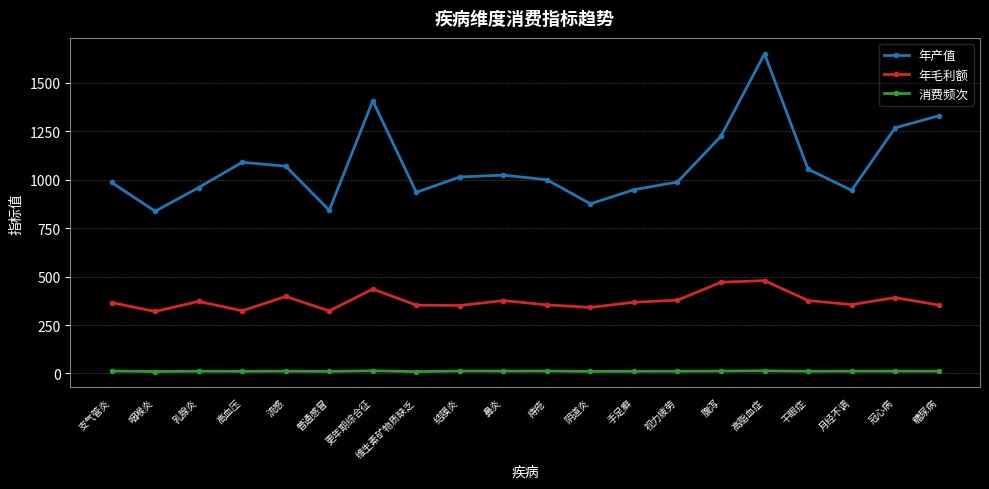

Rank the series by their average value, from highest to lowest.

年产值, 年毛利额, 消费频次